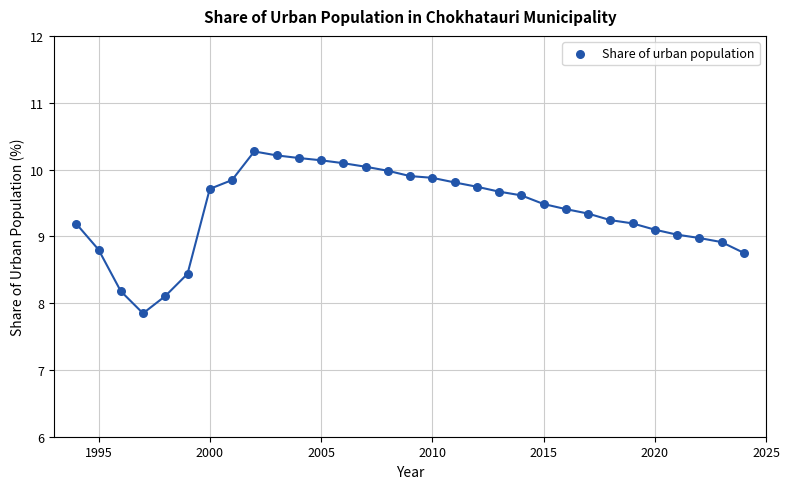

What is the range of X values (max minus min)?

30.0